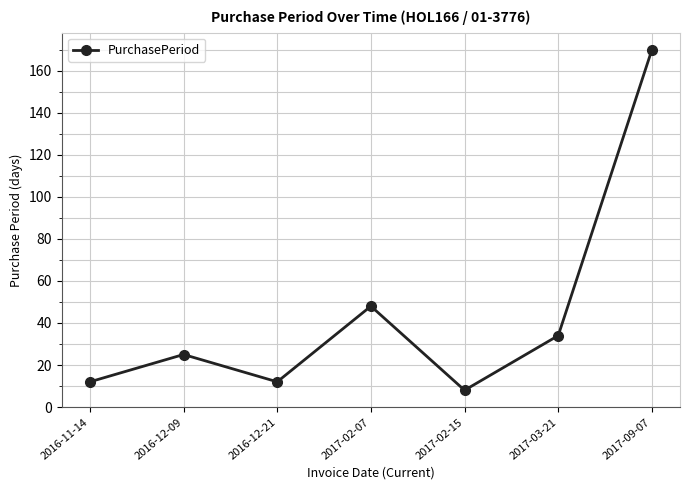

What is the difference between the maximum and minimum values?

162